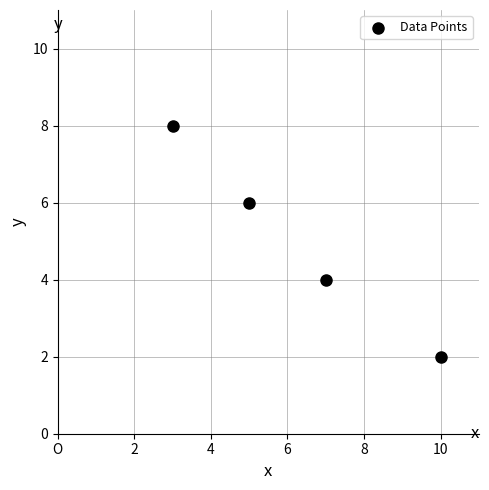

What is the range of X values (max minus min)?

7